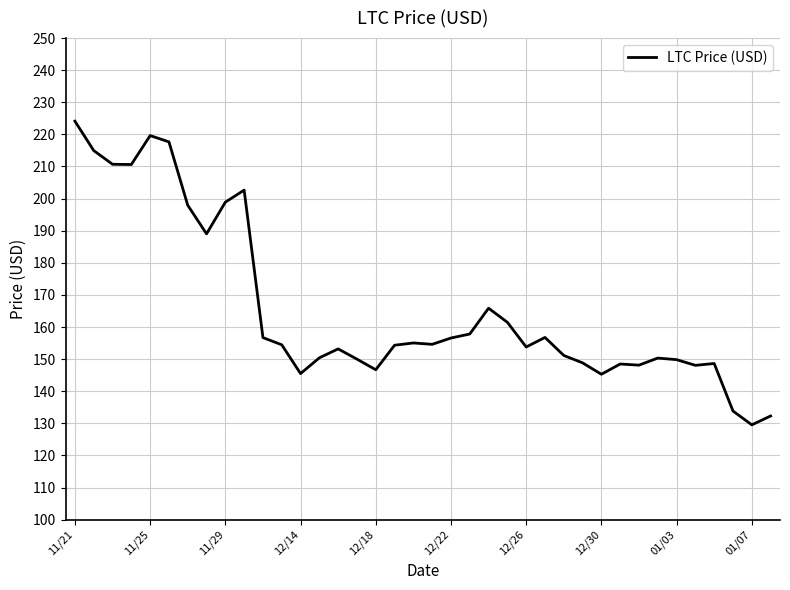

What is the difference between the maximum and minimum values?

94.6